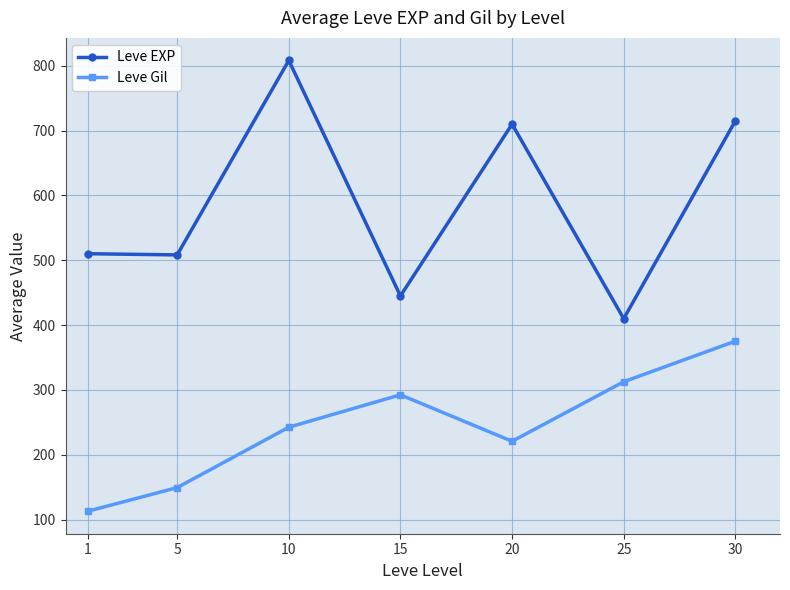

At which category does the chart reach its peak across all series?

10